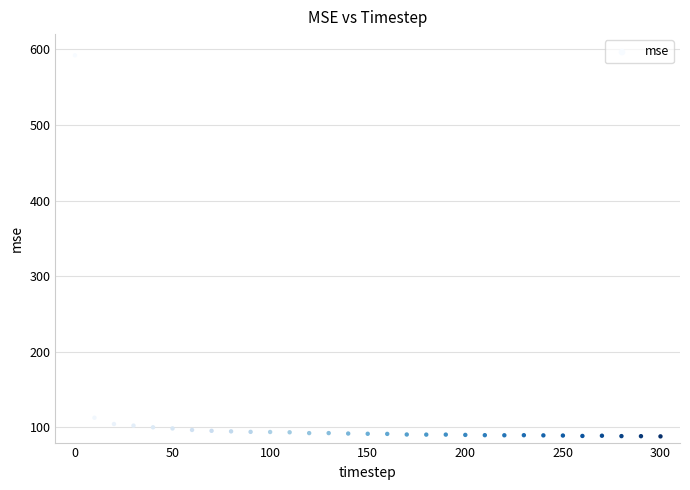

What is the range of X values (max minus min)?

300.0